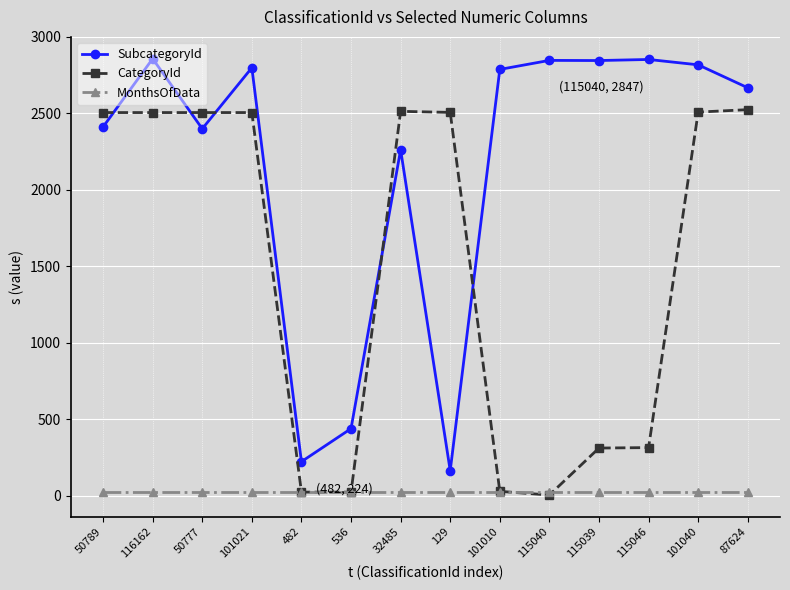

What is the value of the SubcategoryId point at the 13th from the left?

2818